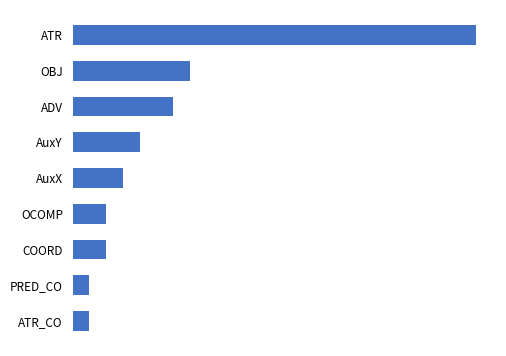

What is the difference between the maximum and minimum values?

23